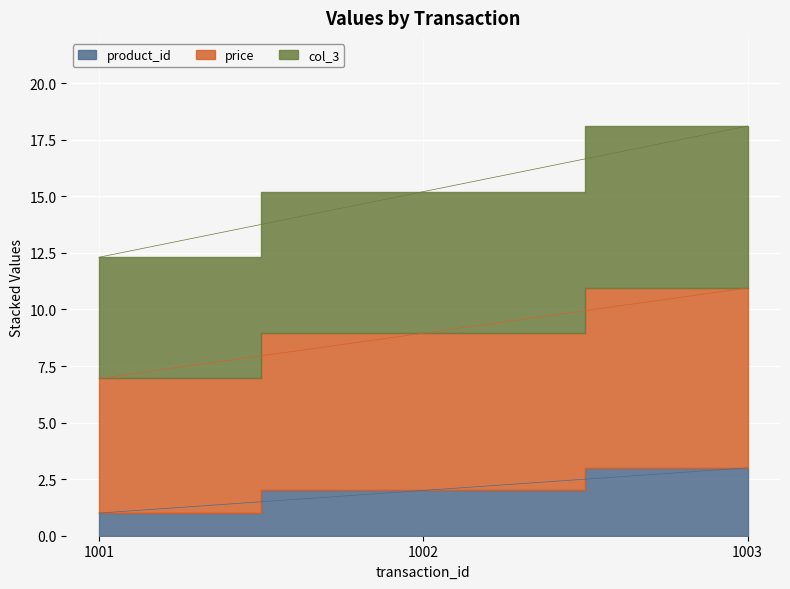

At which label does price first exceed 8?

1002